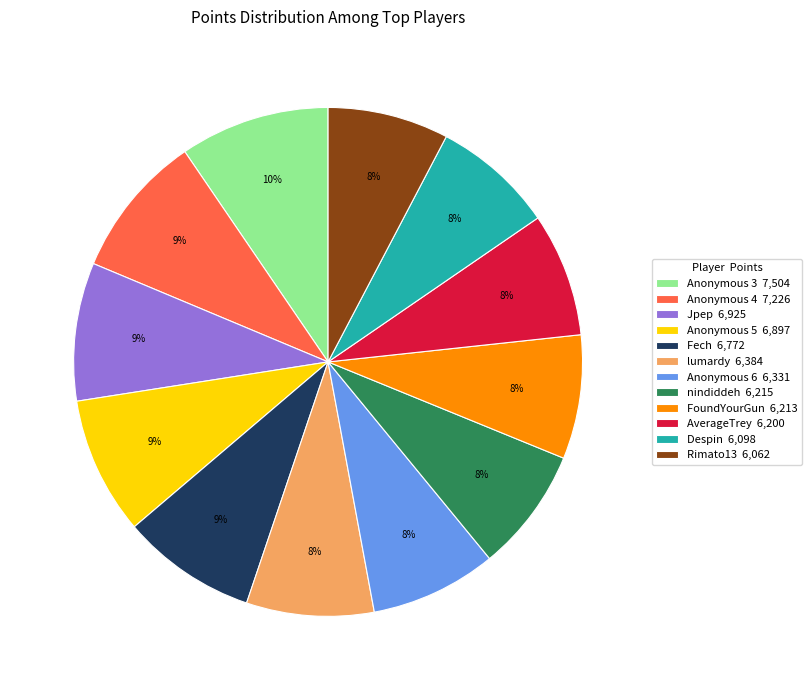

Between Despin and Anonymous 3, which is larger?

Anonymous 3